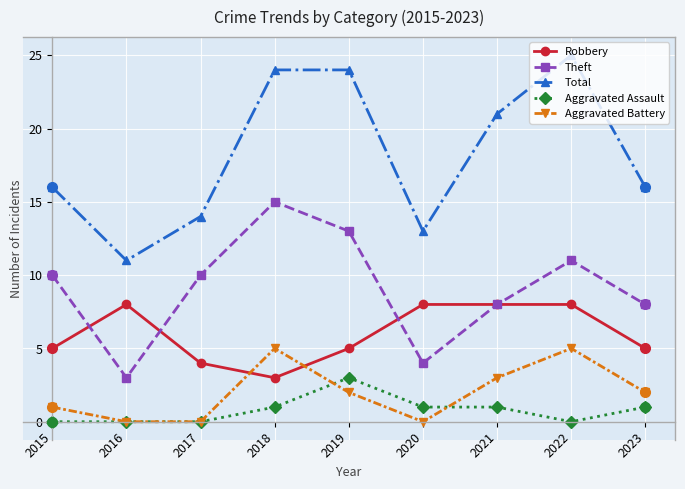

What is the total value across all series at 2019?

47